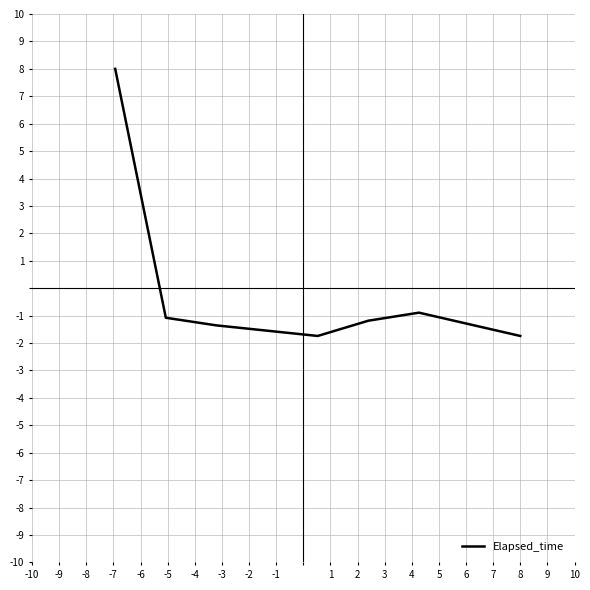

What is the greatest value displayed?

8.0